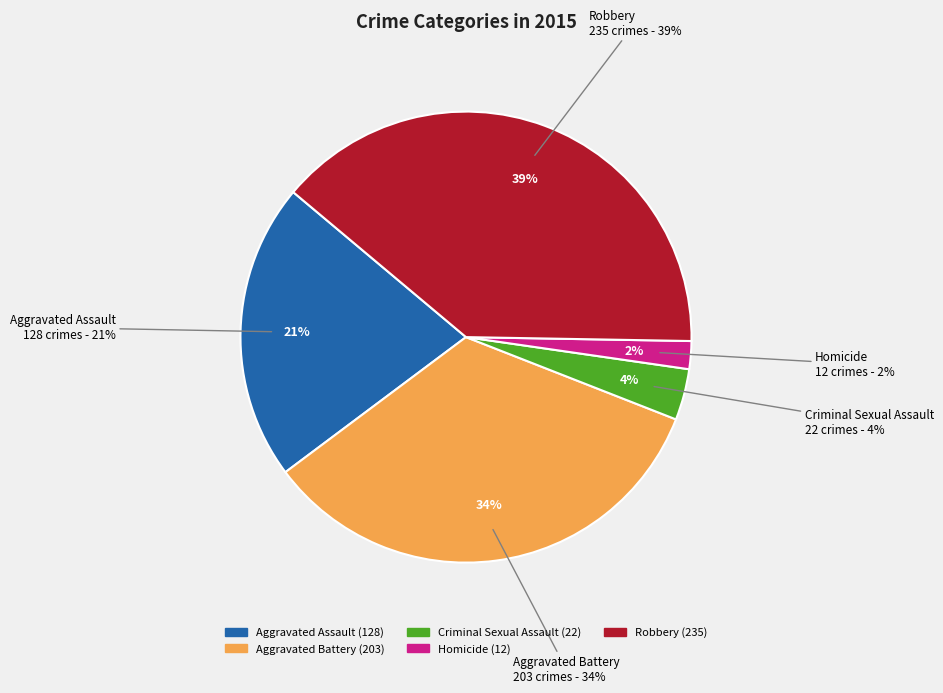

Rank the categories by value from highest to lowest.

Robbery, Aggravated Battery, Aggravated Assault, Criminal Sexual Assault, Homicide